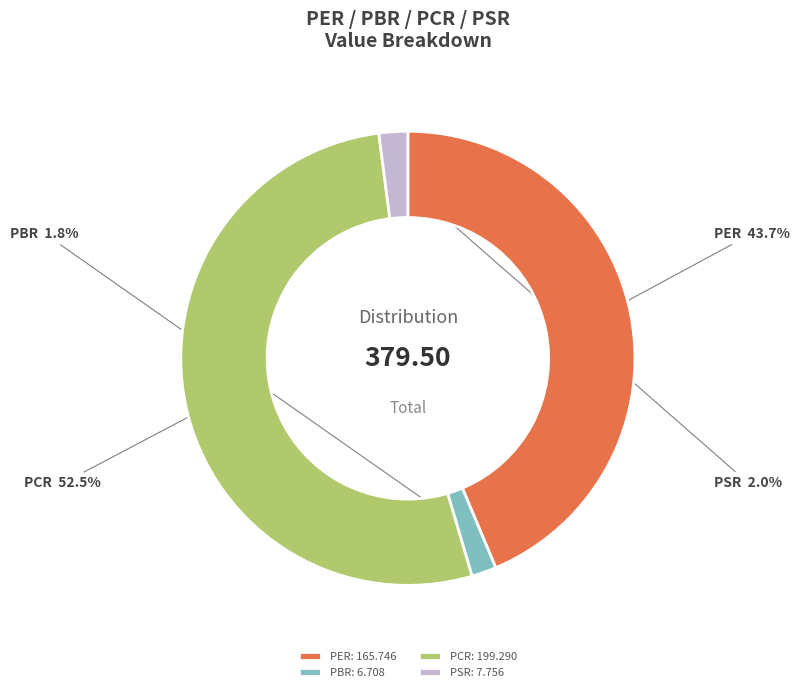

What is the majority slice?

PCR